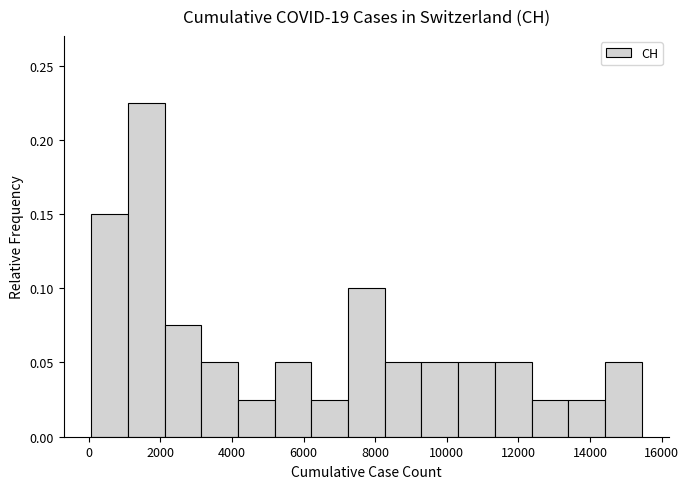

Reading left to right, transcribe this chart: for each bar, give the range it covers on the x-axis and its height. Neither the bar edges nor the heights are printed on the chart, so give them approximately, as read against the axes.

0 to 1000: 0.150
1000 to 2200: 0.225
2200 to 3200: 0.075
3200 to 4200: 0.050
4200 to 5200: 0.025
5200 to 6200: 0.050
6200 to 7200: 0.025
7200 to 8200: 0.100
8200 to 9200: 0.050
9200 to 10400: 0.050
10400 to 11400: 0.050
11400 to 12400: 0.050
12400 to 13400: 0.025
13400 to 14400: 0.025
14400 to 15400: 0.050